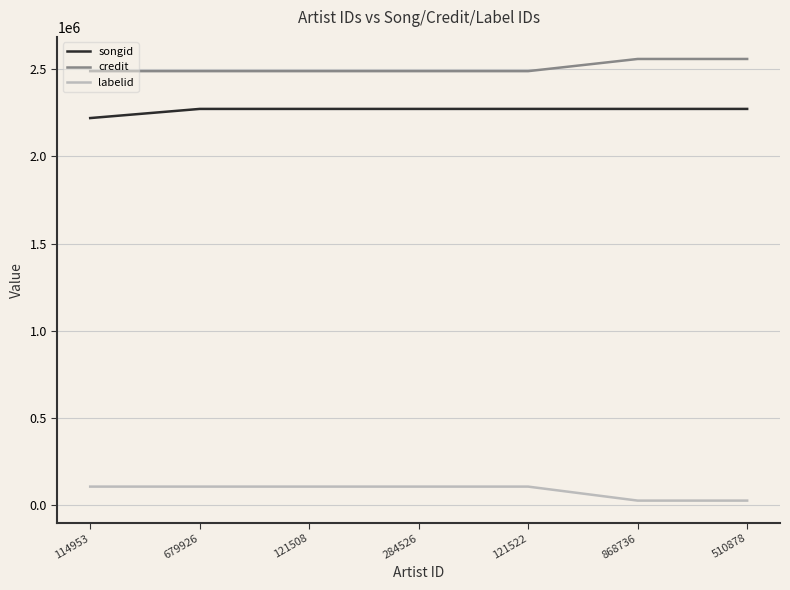

What is the sum of the credit values at 679926 and 121522?

4980078